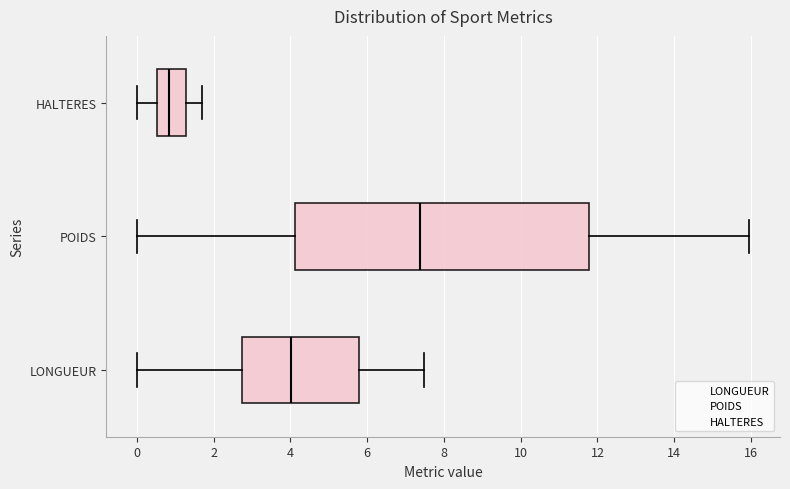

Reading bottom to top, read every box against the x-axis: the position of its median line, the range the box covers, and the ends of its whiskers. The values are not printed on the chart, so give them approximately, as read against the axis.

LONGUEUR: median 4.0, box 2.8 to 5.8, whiskers 0.0 to 7.4
POIDS: median 7.4, box 4.2 to 11.8, whiskers 0.0 to 16.0
HALTERES: median 0.8, box 0.6 to 1.2, whiskers 0.0 to 1.6